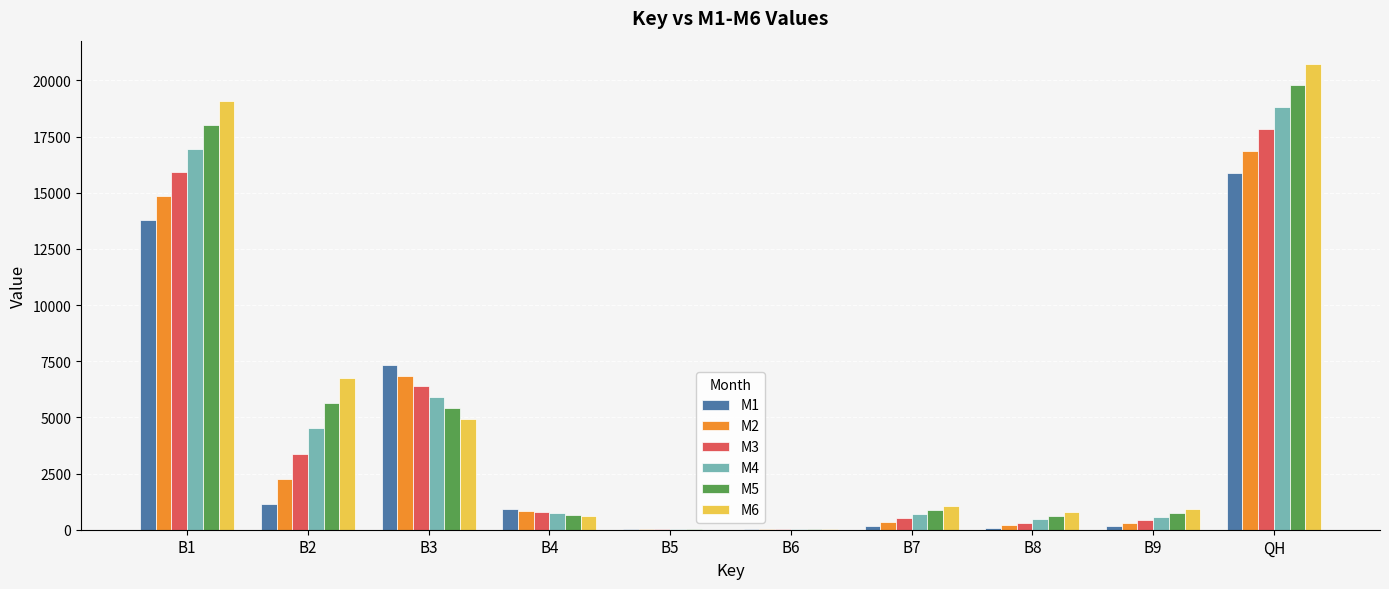

Is the value of M6 at B9 greater than the value of M2 at B3?

No